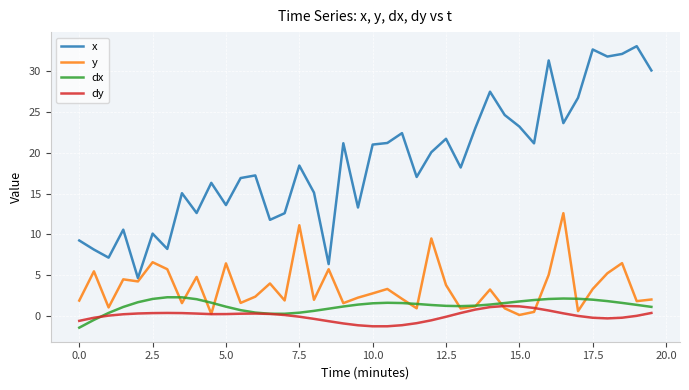

True or false: dx and dy cross at least once.

True